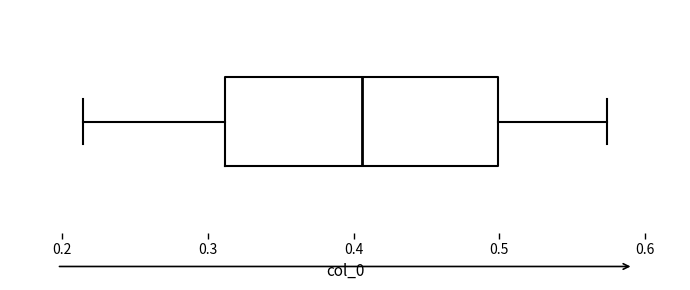

Read this box plot against the x-axis: the position of the median line, the range covered by the box, and the ends of both whiskers. The values are not printed on the chart, so give them approximately, as read against the axis.

median 0.41, box 0.31 to 0.50, whiskers 0.21 to 0.57